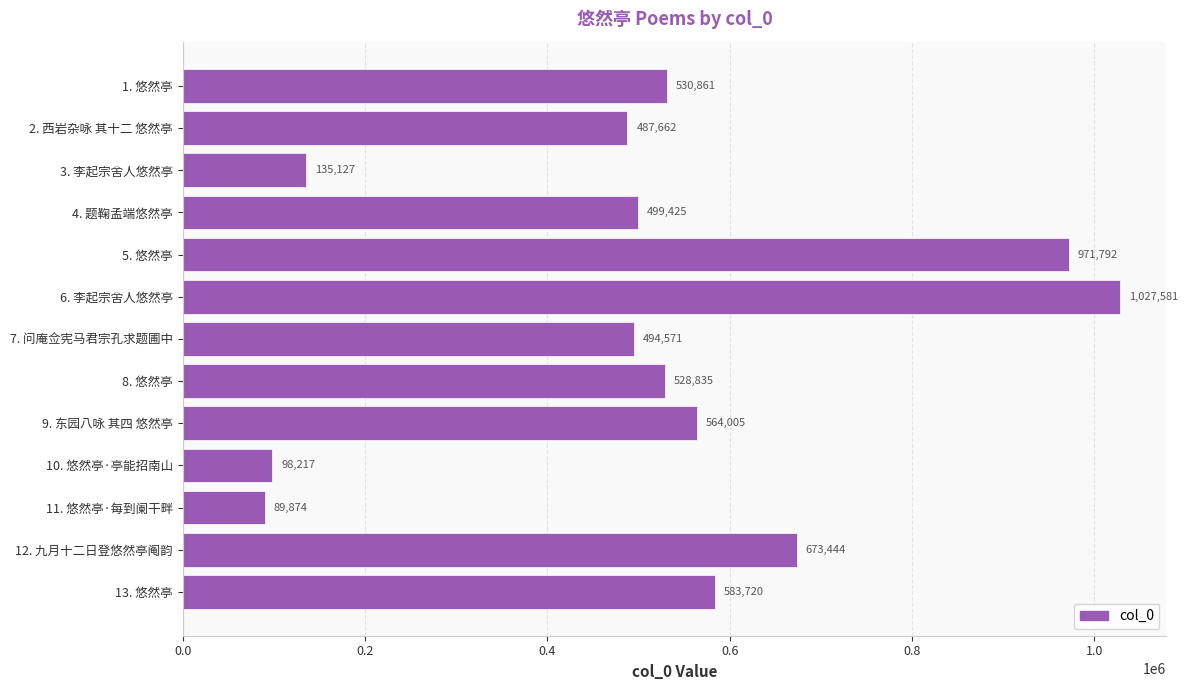

Reading top to bottom, transcribe all the data shown in this chart.

530861	487662	135127	499425	971792	1027581	494571	528835	564005	98217	89874	673444	583720